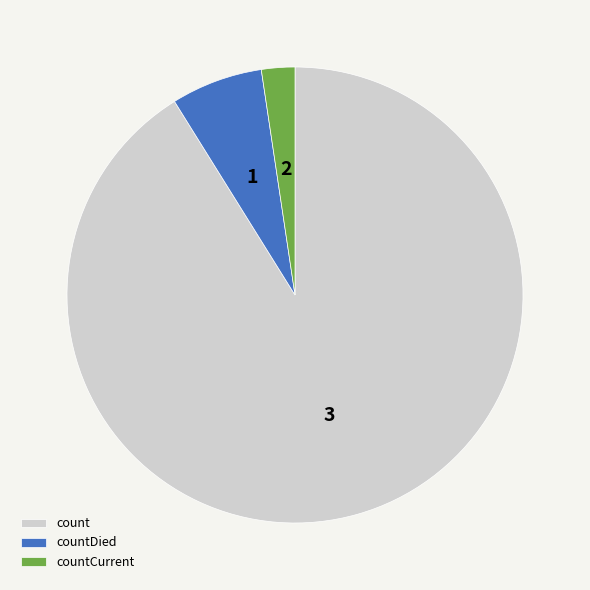

What is the majority slice?

count